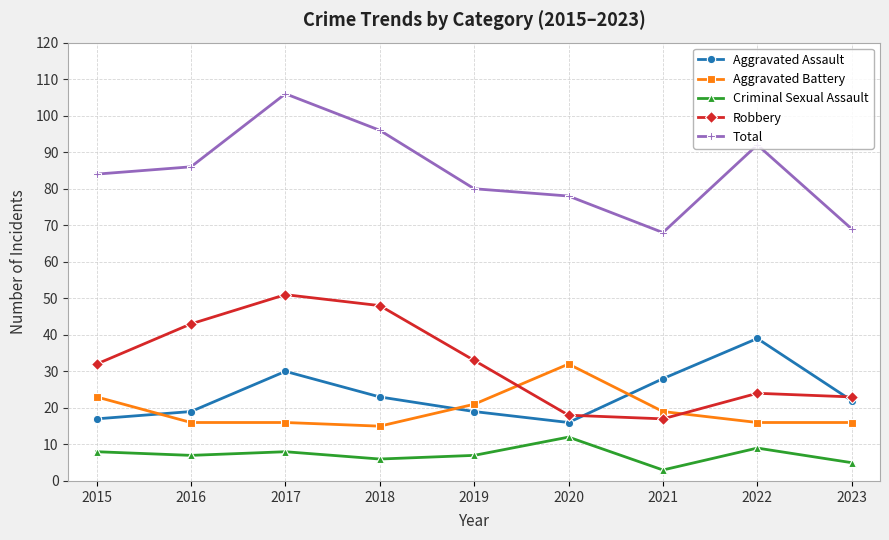

Does the chart display data point markers on the line(s)?

Yes